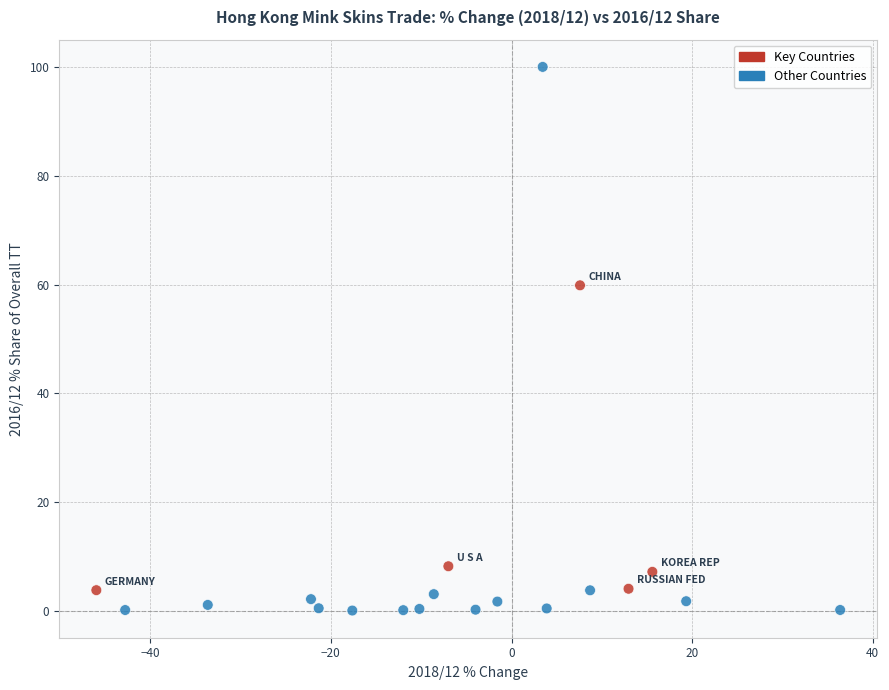

What Y value in the scatter plot is closest to 50?

59.9